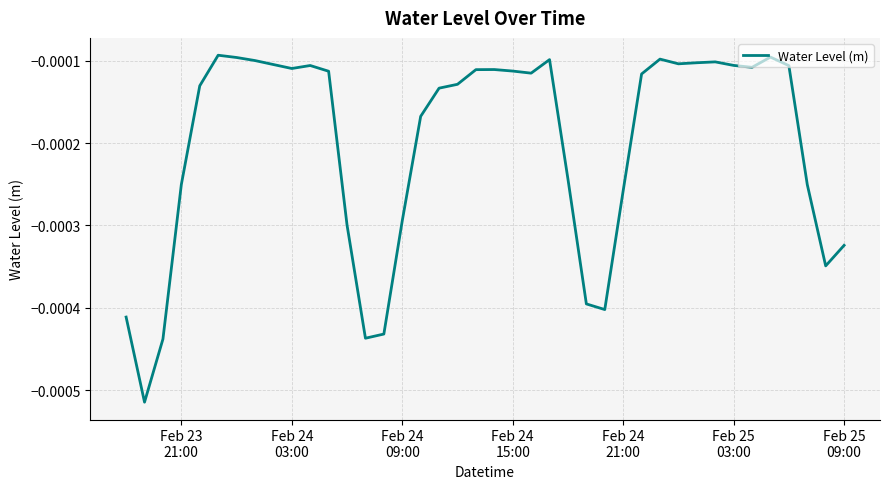

Does the chart have visible grid lines?

Yes